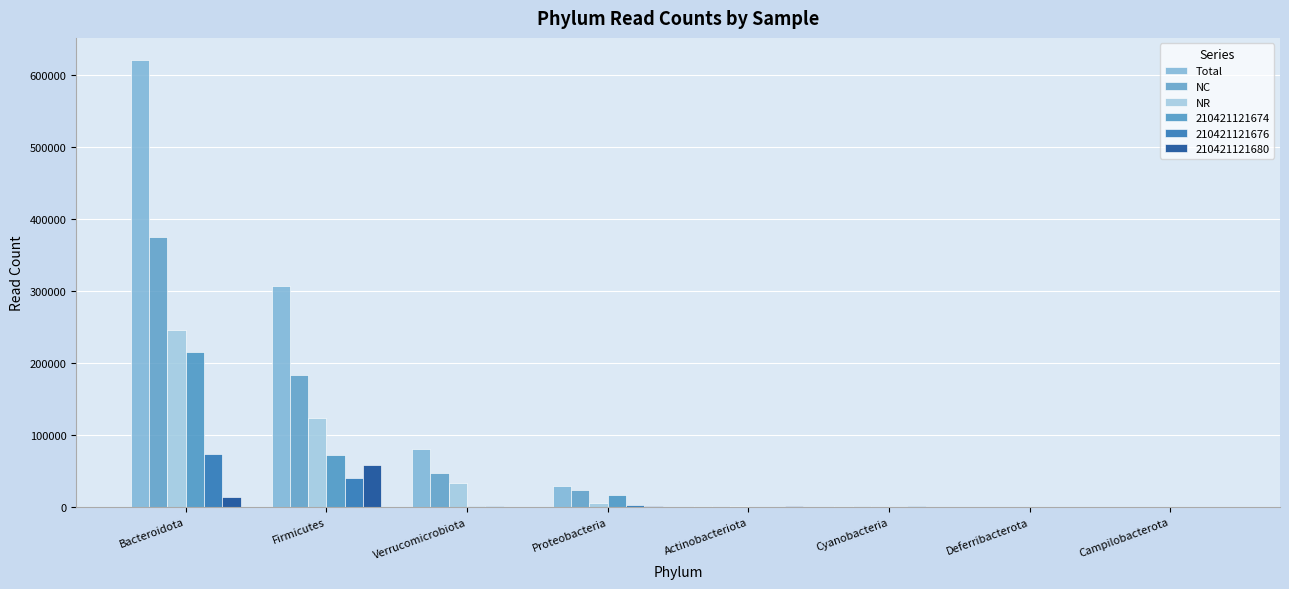

At which category is the sum across all series the highest?

Bacteroidota